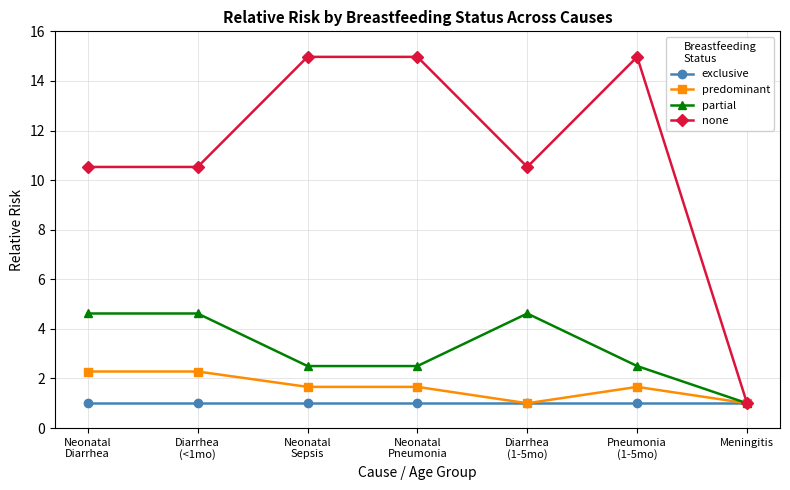

What is the label of the 2nd point from the left?

Diarrhea
(<1mo)